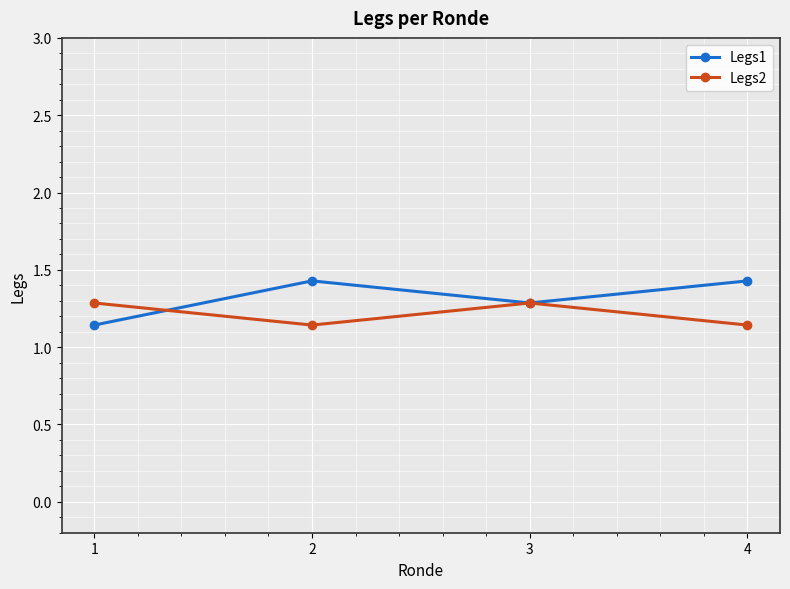

How many Legs2 values are between 1 and 2?

4